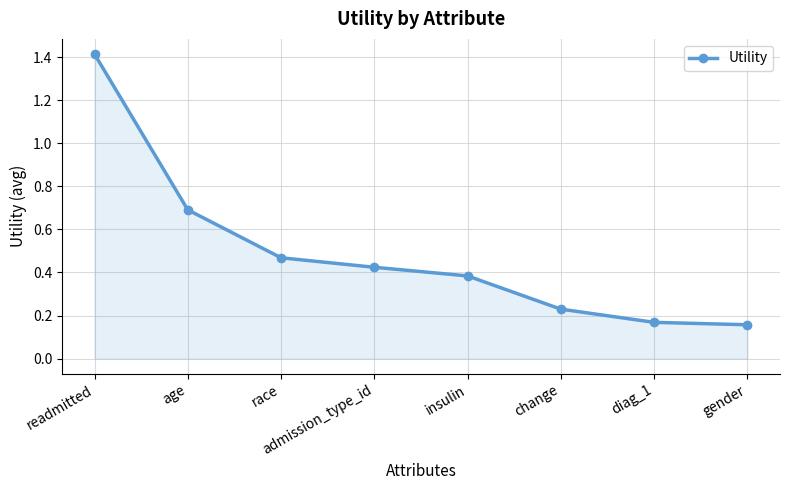

What is the sum of all values?

3.9